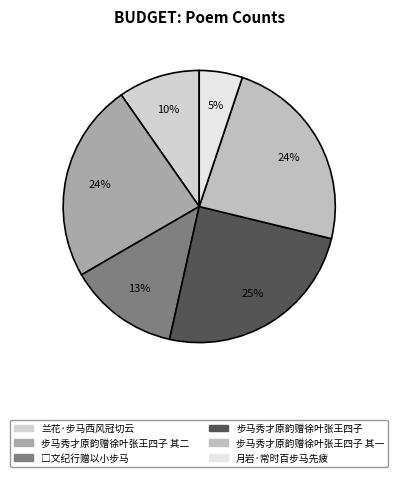

True or false: 月岩·常时百步马先疲 accounts for 1% of the total.

False